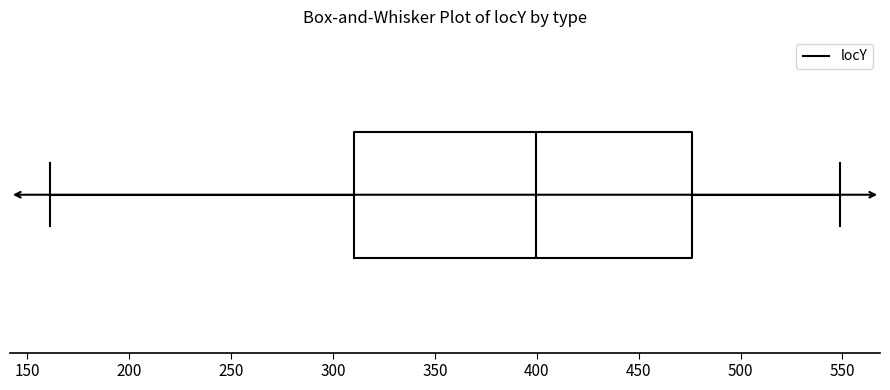

Read this box plot against the x-axis: the position of the median line, the range covered by the box, and the ends of both whiskers. The values are not printed on the chart, so give them approximately, as read against the axis.

median 400, box 310 to 475, whiskers 160 to 550